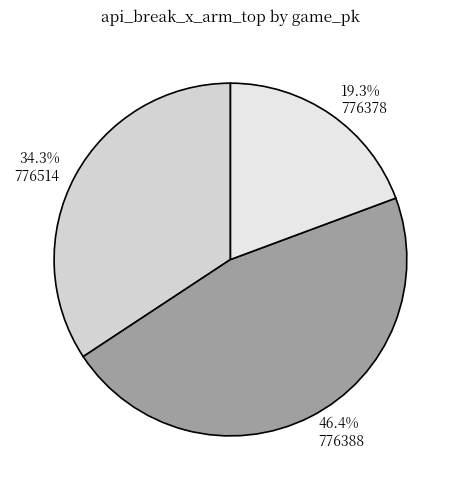

Is there any slice that represents more than half of the pie?

No